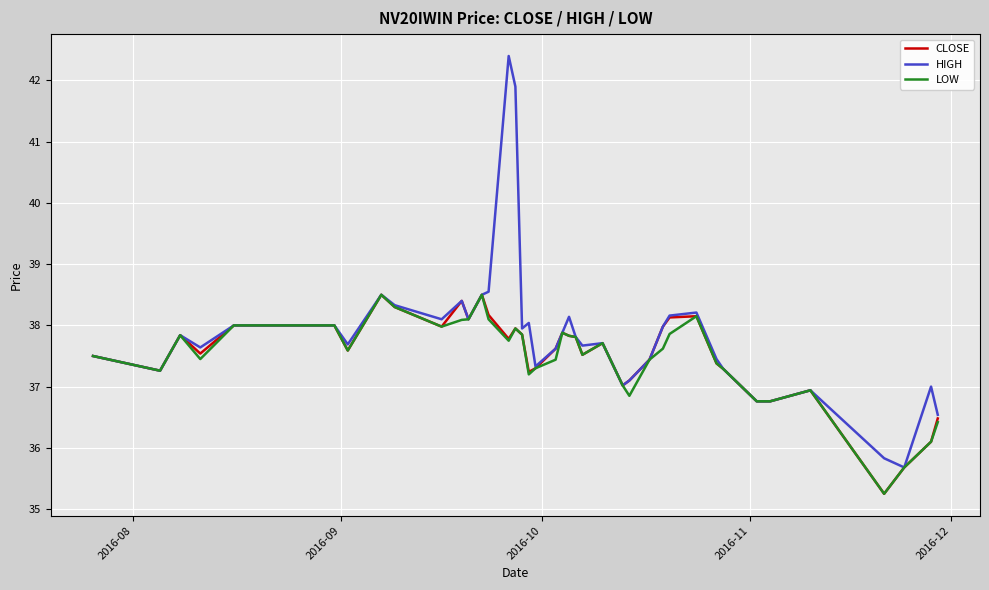

Which series has the widest spread of values?

HIGH